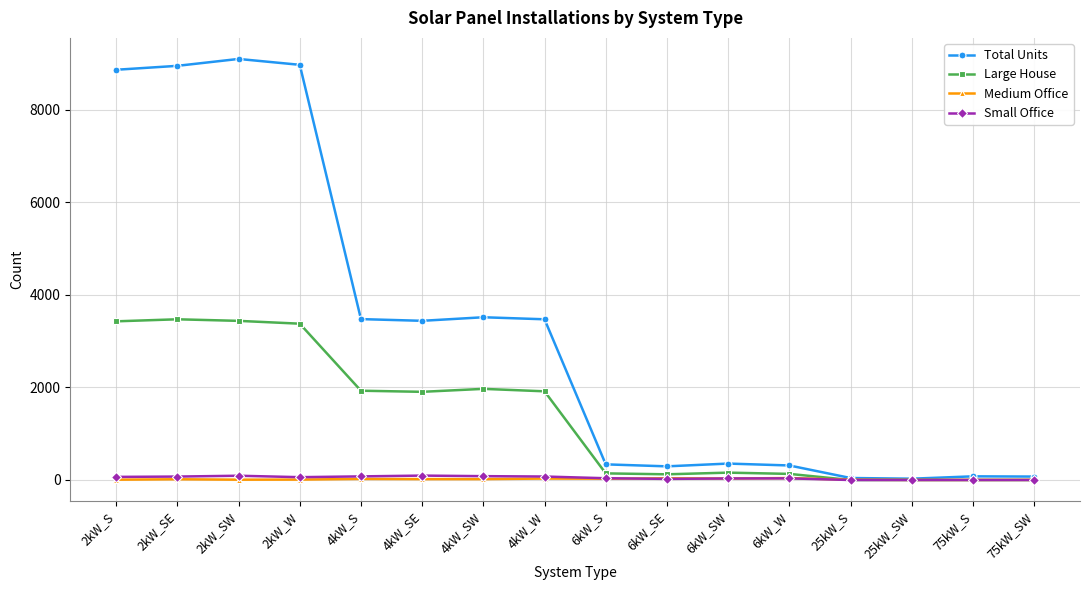

The value of Large House at 2kW_S is 4652. True or false?

False